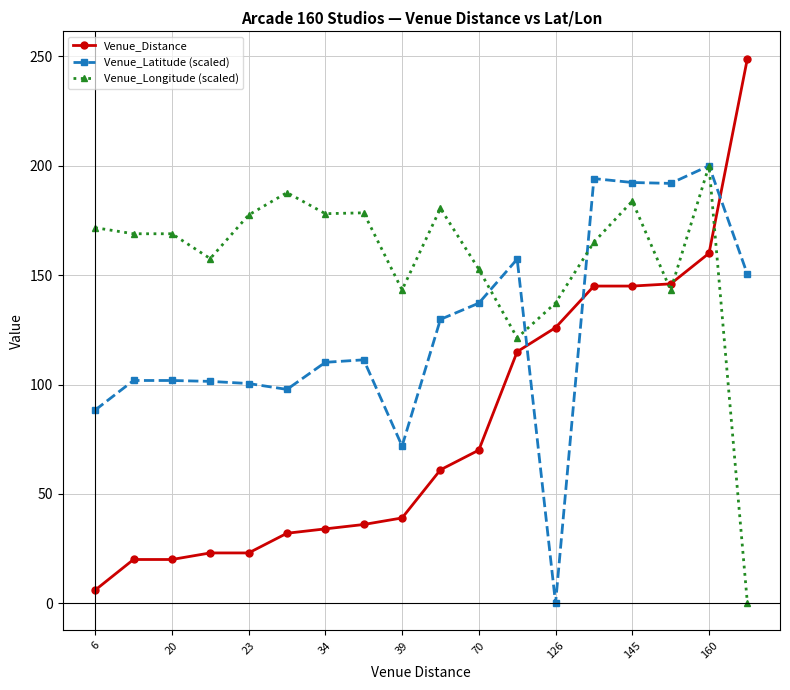

What is the highest value of the Venue_Longitude (scaled) series?

200.0